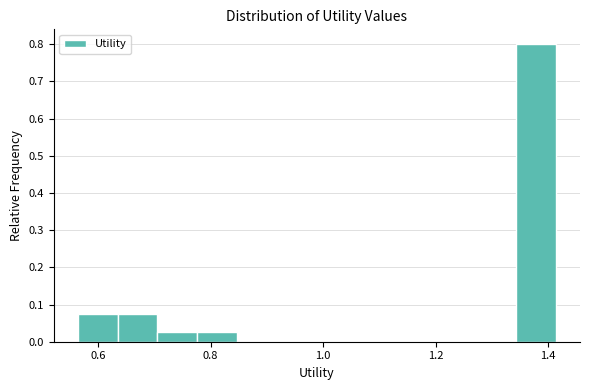

Around what value on the x-axis is the tallest bar? Give the approximate position of its centre, as read against the axis.

1.38